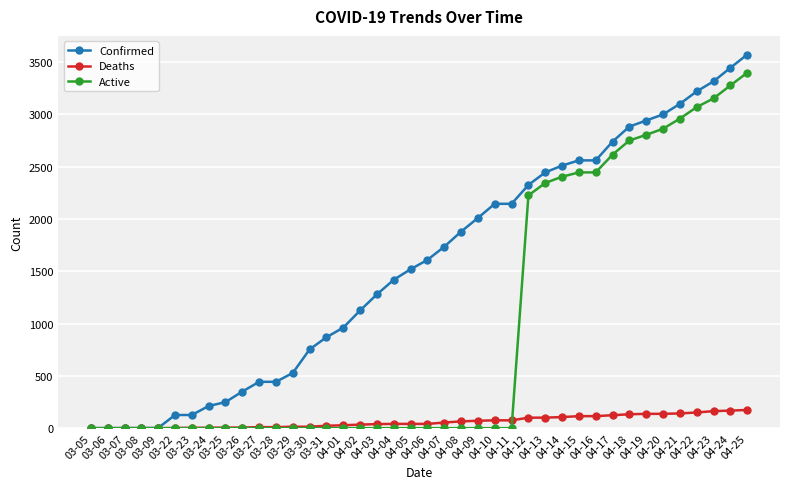

What is the label of the 27th point from the left?

04-12